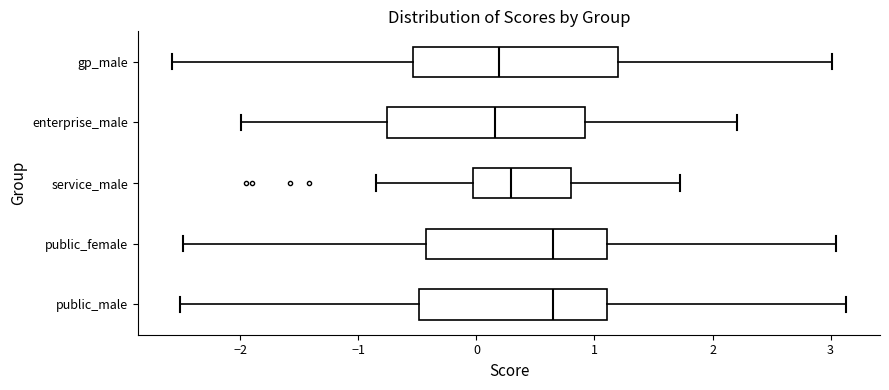

Where does the right whisker of the box for public_female end on the x-axis? The values are not printed on the chart, so give them approximately, as read against the axis.

3.0